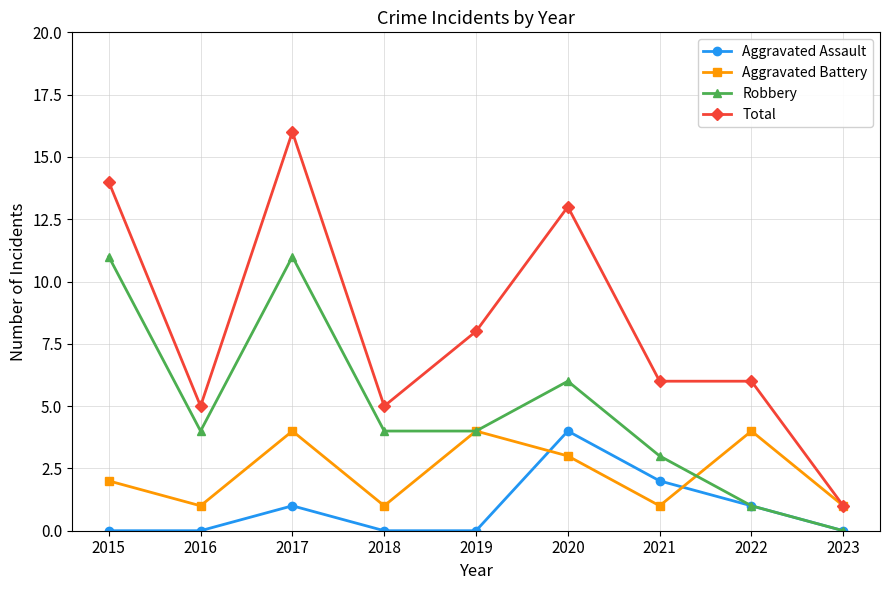

How many interior local peaks does the Robbery series have?

2